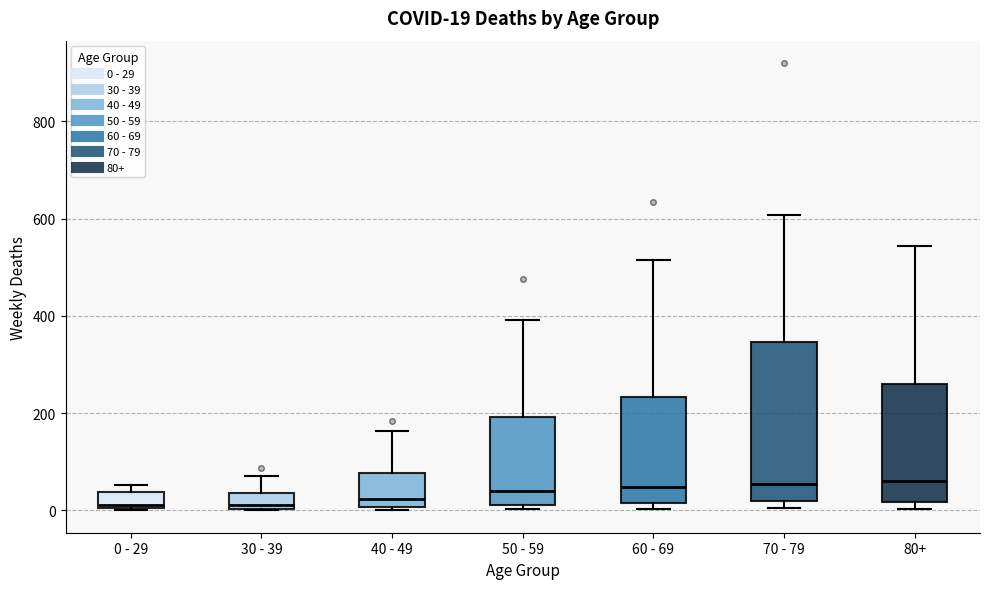

Which box is the tallest, from its lower edge to its upper edge?

70 - 79